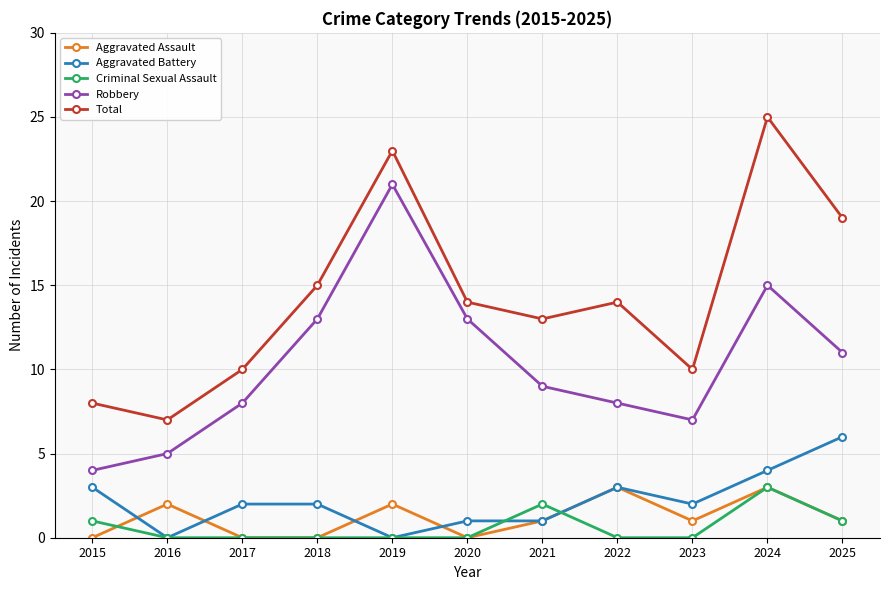

Reading left to right, transcribe all the data shown in this chart.

Aggravated Assault: 0	2	0	0	2	0	1	3	1	3	1
Aggravated Battery: 3	0	2	2	0	1	1	3	2	4	6
Criminal Sexual Assault: 1	0	0	0	0	0	2	0	0	3	1
Robbery: 4	5	8	13	21	13	9	8	7	15	11
Total: 8	7	10	15	23	14	13	14	10	25	19